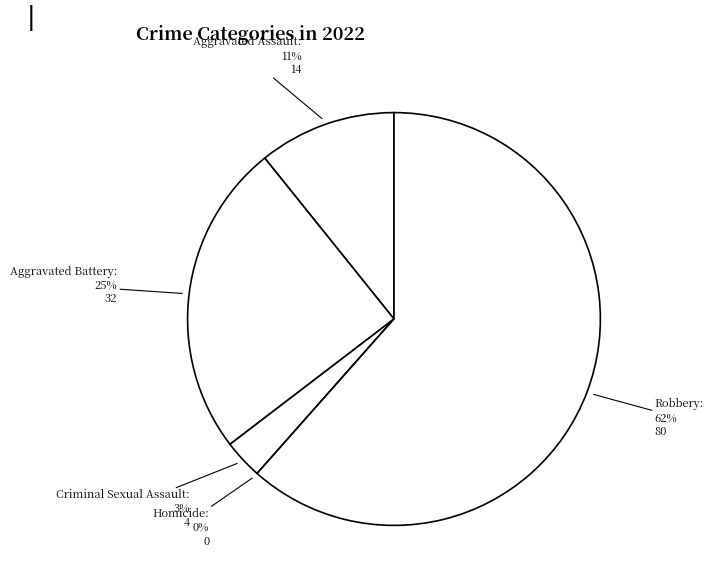

To the nearest percent, what is the difference between the Aggravated Battery and Robbery slice percentages?

37%